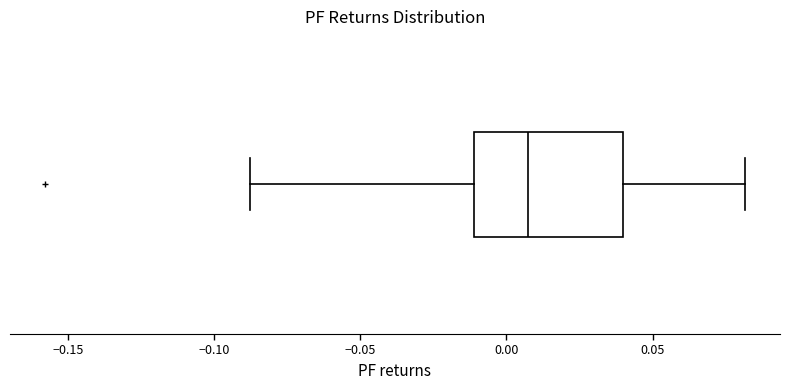

Where does the left whisker of the box end on the x-axis? The values are not printed on the chart, so give them approximately, as read against the axis.

-0.090